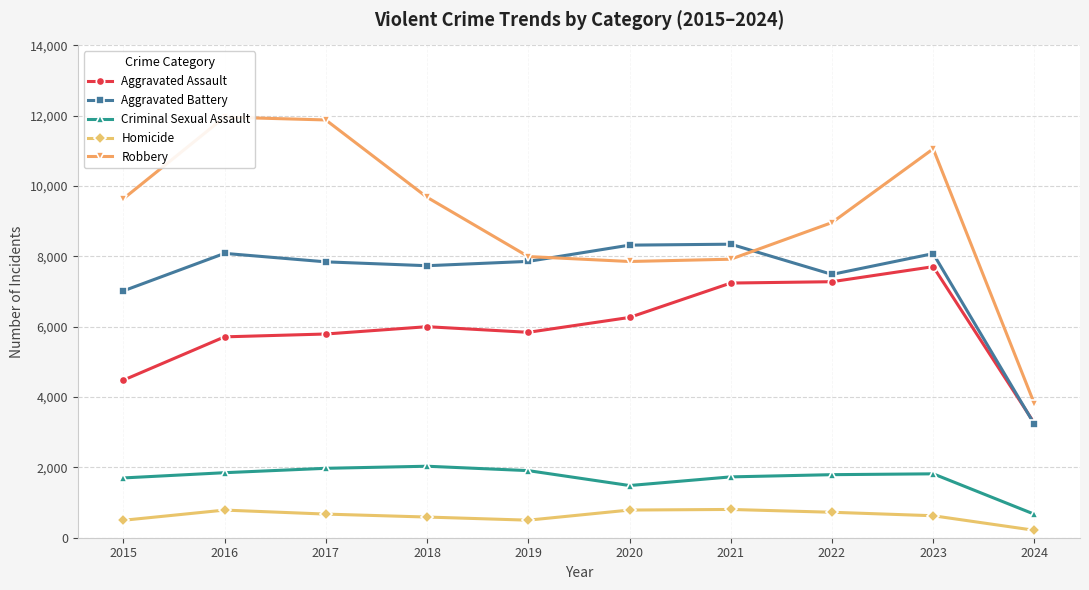

Which category has the highest value in the Homicide series?

2021